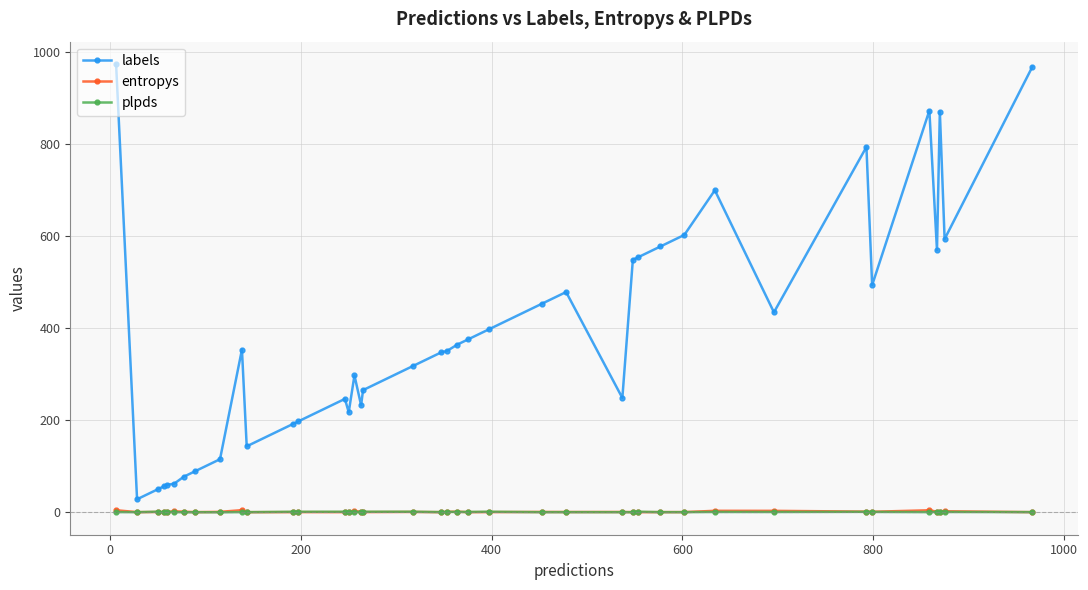

What is the value of the labels point at the 2nd from the left?

28.0